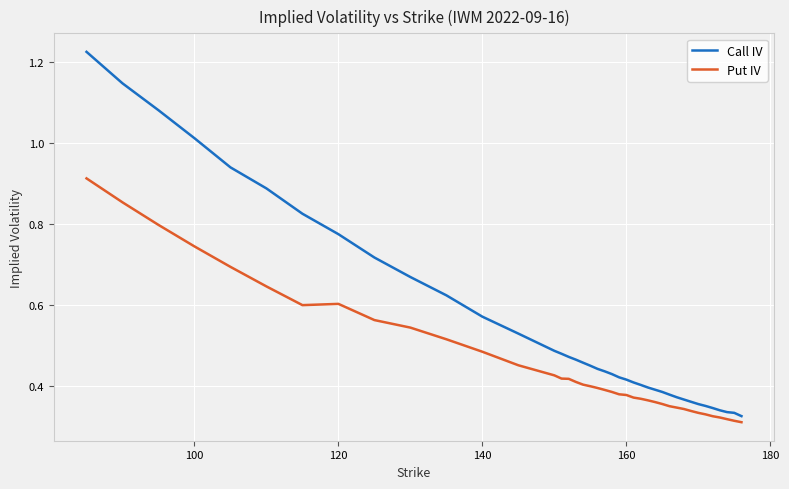

Which series has the largest total across all categories?

Call IV